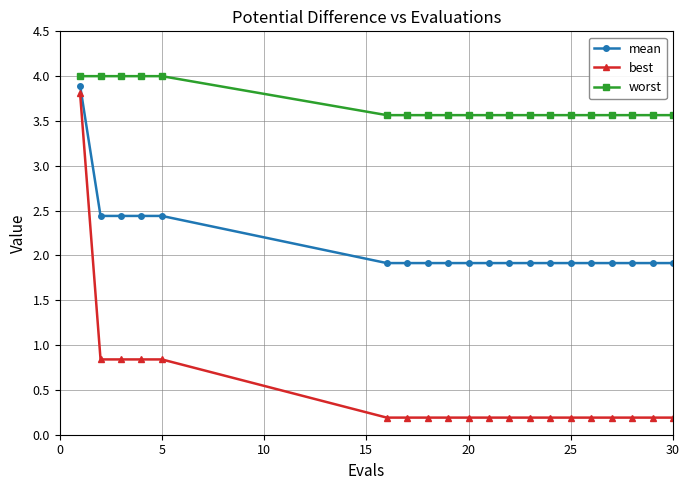

Which series has the largest total across all categories?

worst